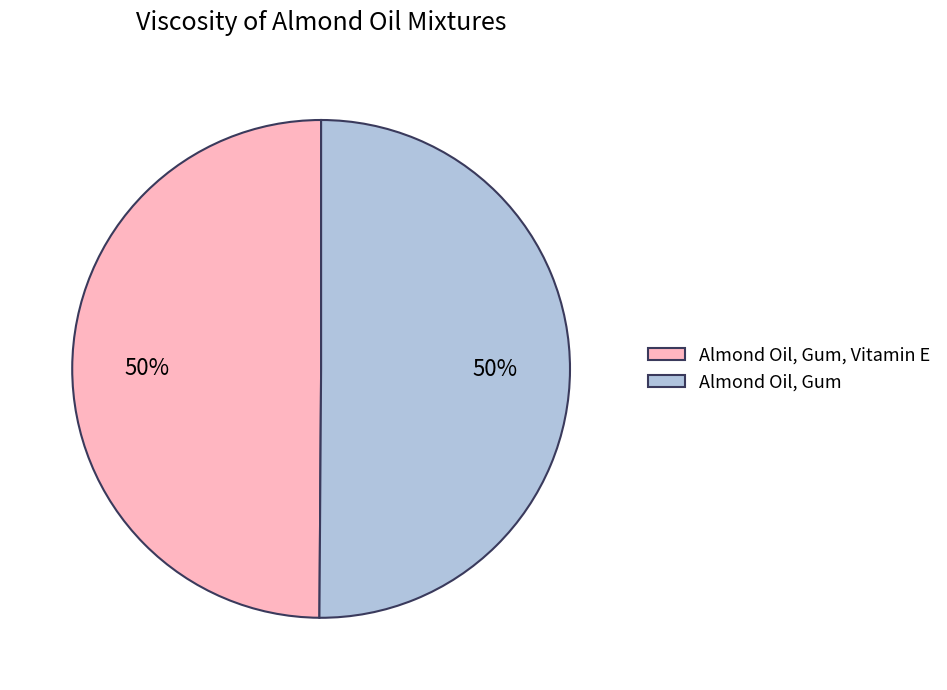

To the nearest percent, what percentage of the pie is Almond Oil, Gum?

50%